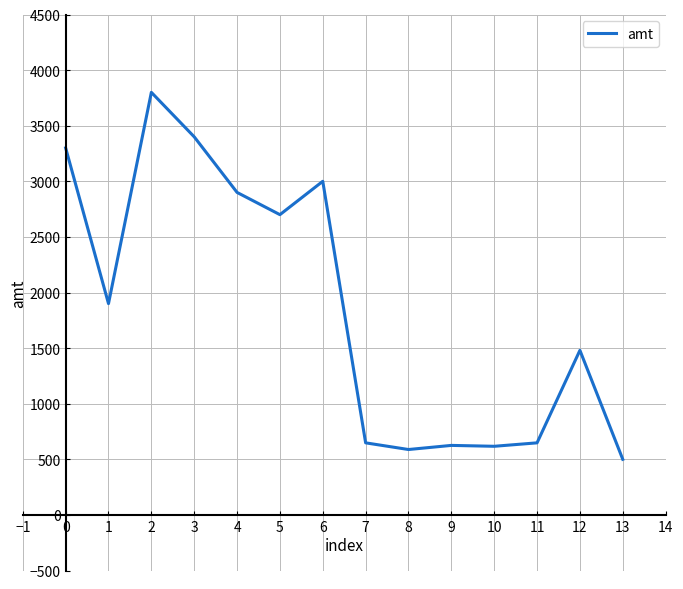

What is the average value?

1864.7